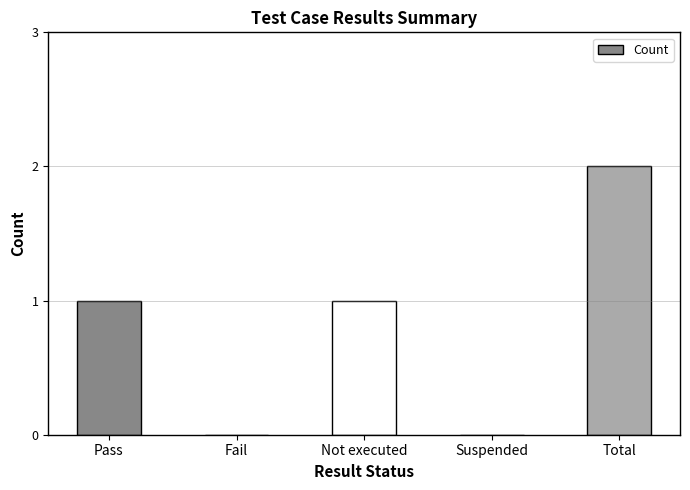

What is the change in value from Fail to Not executed?

+1